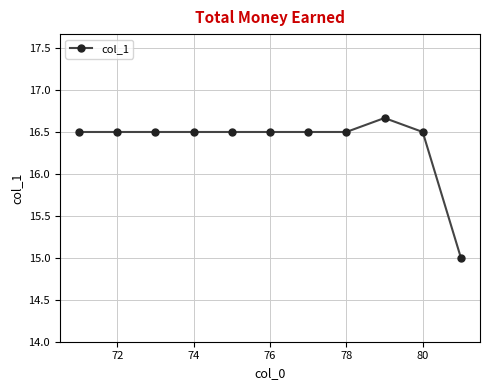

What is the difference between the maximum and minimum values?

1.7